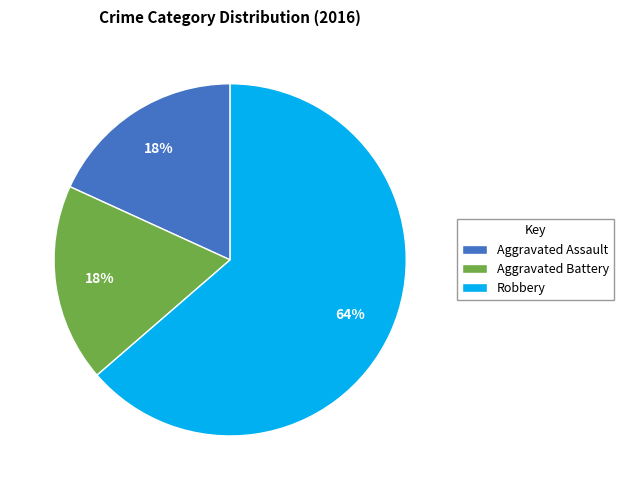

Is Robbery the majority of the pie?

Yes